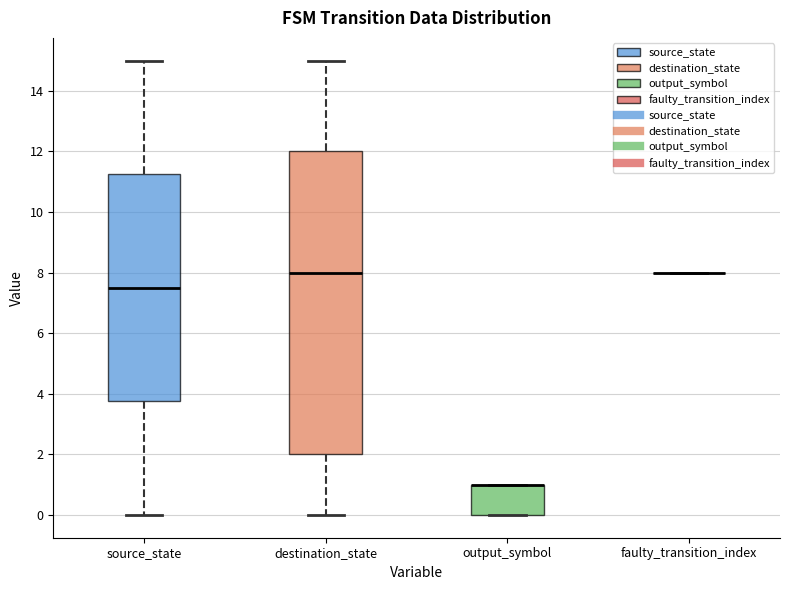

Reading left to right, read every box against the y-axis: the position of its median line, the range the box covers, and the ends of its whiskers. The values are not printed on the chart, so give them approximately, as read against the axis.

source_state: median 7.6, box 3.8 to 11.2, whiskers 0.0 to 15.0
destination_state: median 8.0, box 2.0 to 12.0, whiskers 0.0 to 15.0
output_symbol: median 1.0 (drawn on the box's upper edge), box 0.0 to 1.0, whiskers 0.0 to 1.0
faulty_transition_index: box collapsed to a line at 8.0, whiskers 8.0 to 8.0